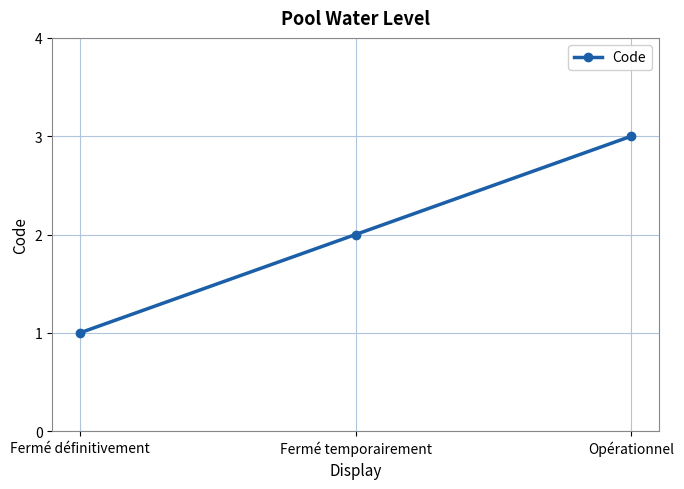

What is the smallest value displayed?

1